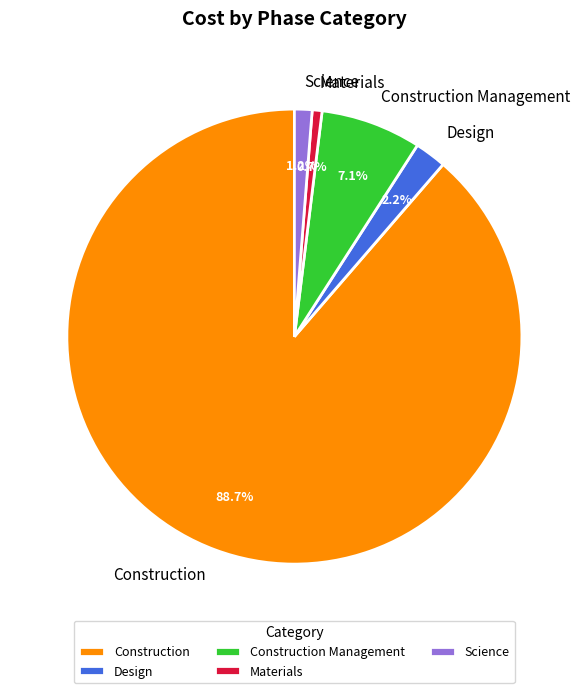

Is it true that Design is 2% of the pie?

True